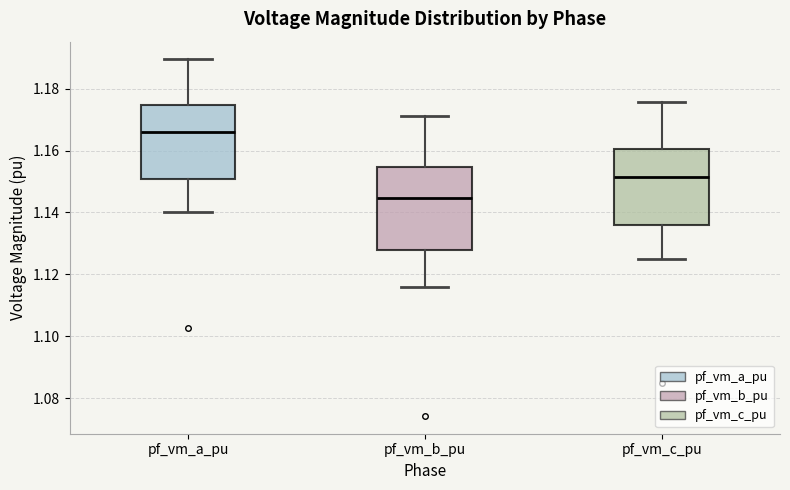

Where is the upper edge of the box for pf_vm_c_pu on the y-axis? The values are not printed on the chart, so give them approximately, as read against the axis.

1.160